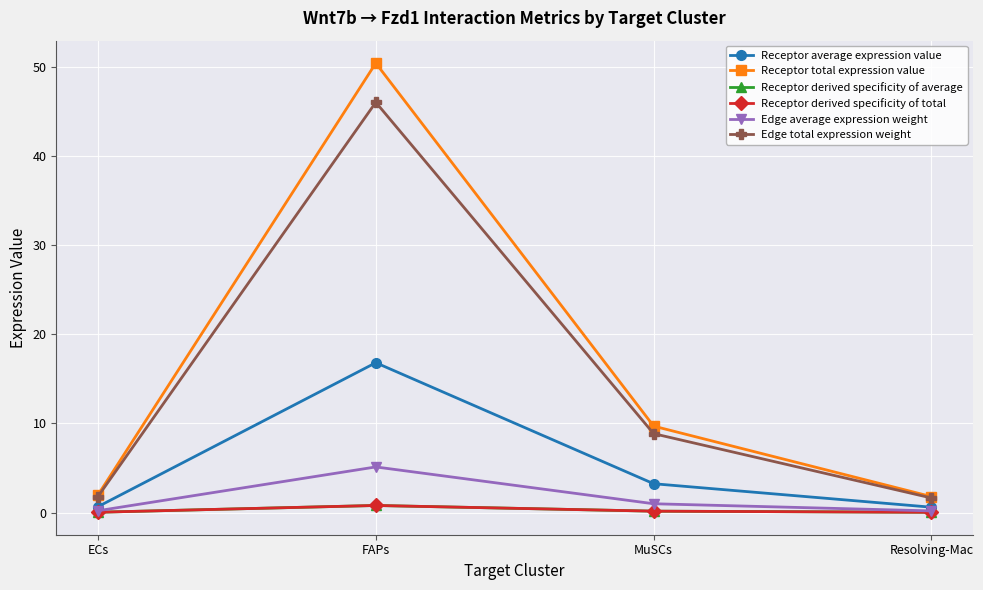

Does the chart have visible grid lines?

Yes